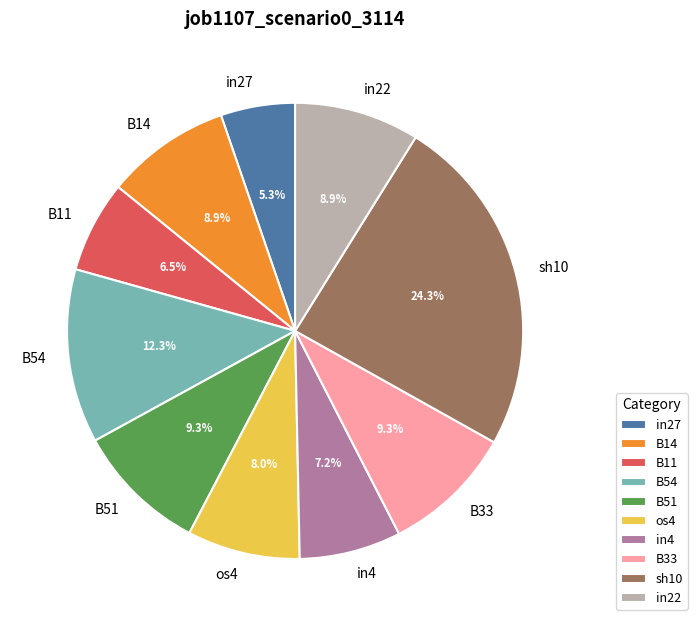

To the nearest percent, what percentage of the pie is B33?

9%